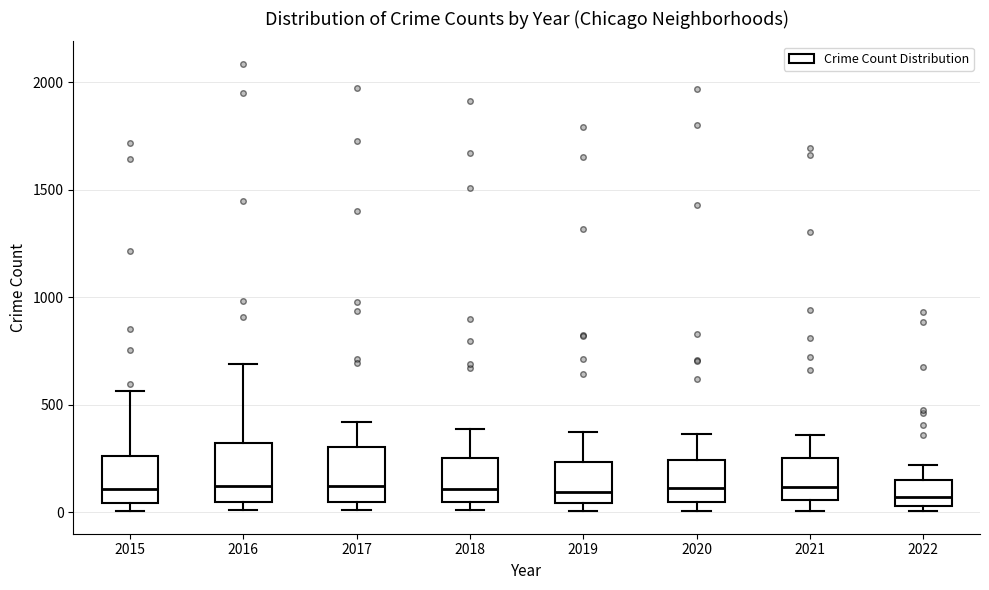

Reading left to right, read every box against the y-axis: the position of its median line, the range the box covers, and the ends of its whiskers. The values are not printed on the chart, so give them approximately, as read against the axis.

2015: median 100, box 50 to 250, whiskers 0 to 550
2016: median 150, box 50 to 300, whiskers 0 to 700
2017: median 100, box 50 to 300, whiskers 0 to 400
2018: median 100, box 50 to 250, whiskers 0 to 400
2019: median 100, box 50 to 250, whiskers 0 to 400
2020: median 100, box 50 to 250, whiskers 0 to 350
2021: median 100, box 50 to 250, whiskers 0 to 350
2022: median 50 (just above the box's lower edge), box 50 to 150, whiskers 0 to 200